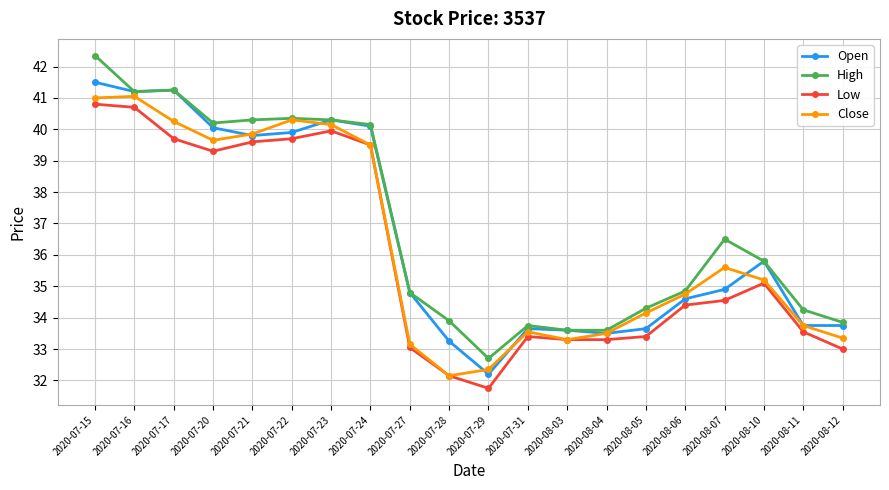

How many lines are shown in the chart?

4